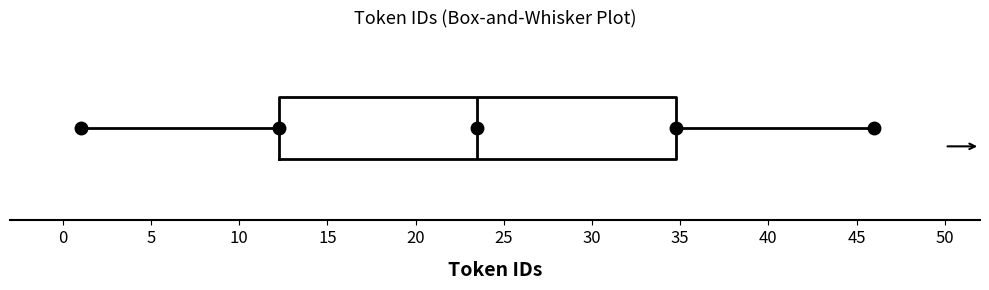

Transcribe this box plot: give where the median line is, the range the box spans, and where the two whiskers end, as read against the x-axis. The values are not printed on the chart, so give them approximately, as read against the axis.

median 23.5, box 12.5 to 35.0, whiskers 1.0 to 46.0